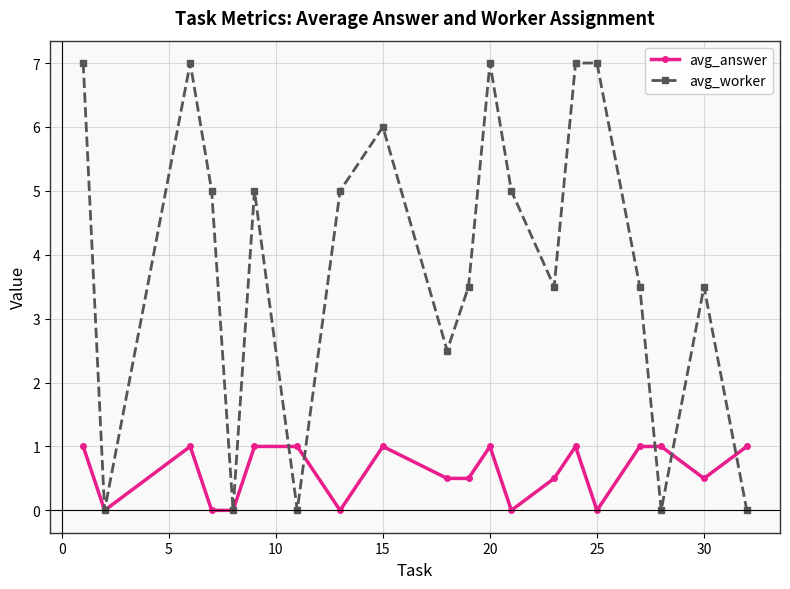

True or false: avg_answer has more than 2 points higher than both neighbors.

True